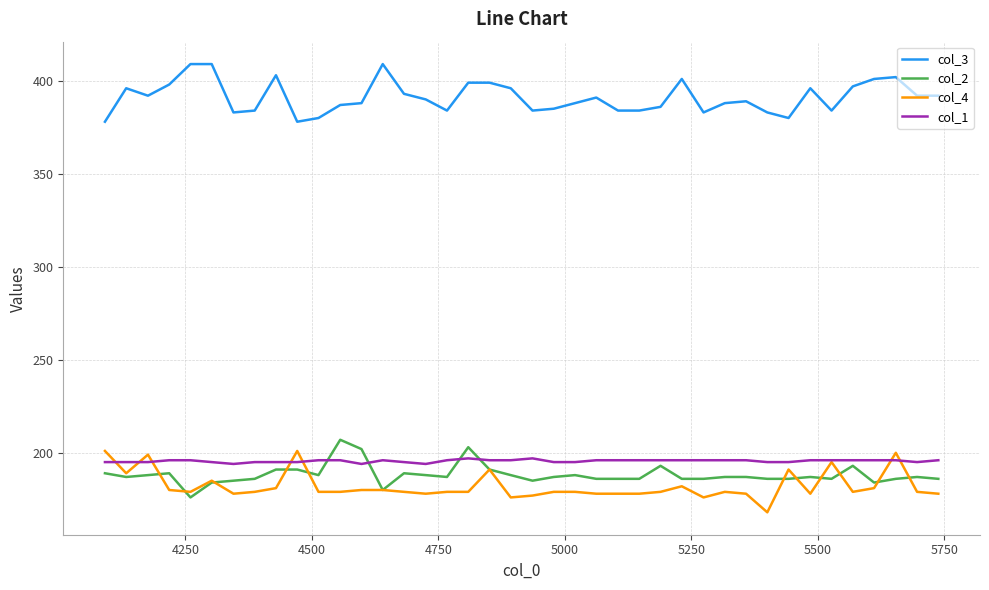

At how many categories does at least one series exceed 282?

40